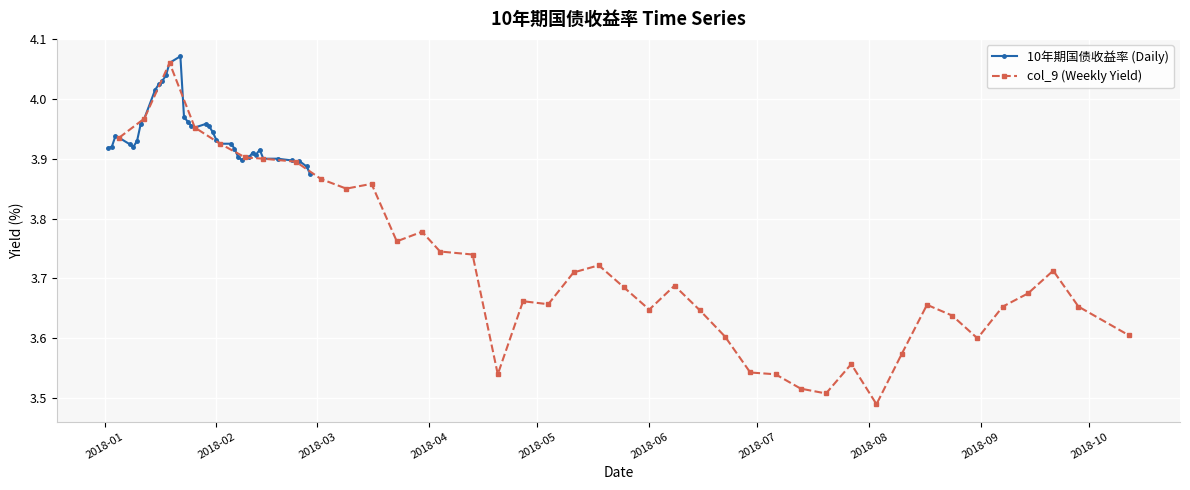

At how many categories does at least one series exceed 3?

40